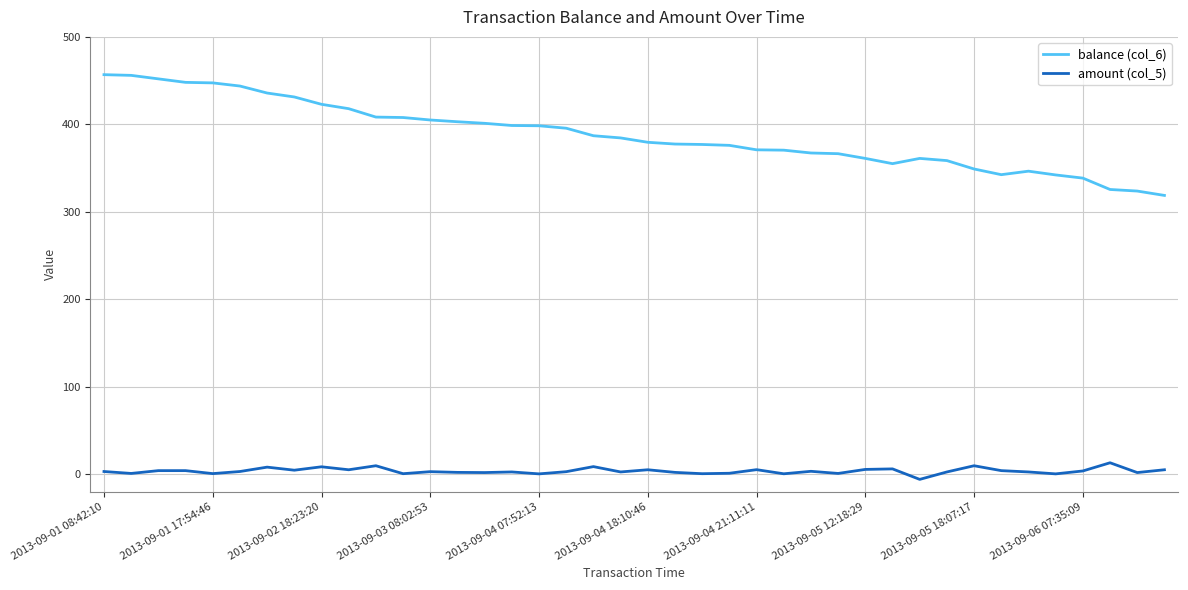

List the series in order of their overall mean, lowest first.

amount (col_5), balance (col_6)